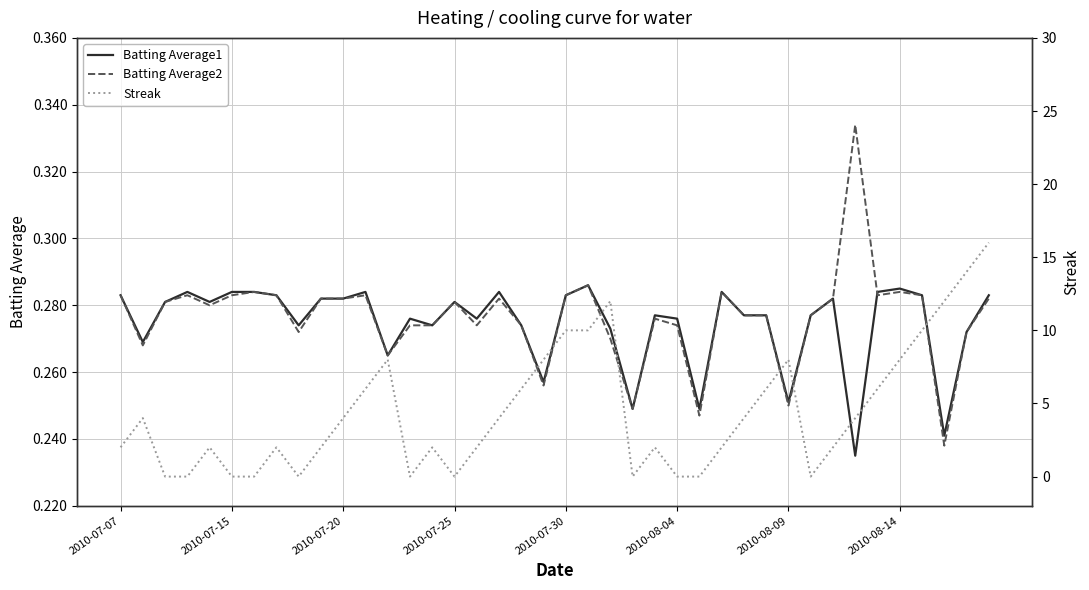

At 8, list the series in order from smallest to largest.

Streak, Batting Average2, Batting Average1